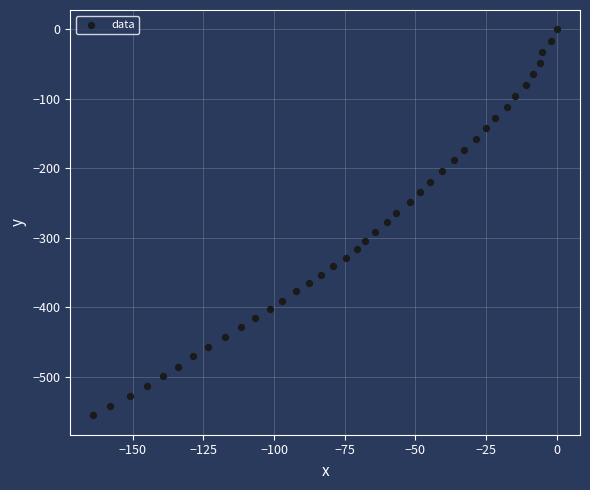

What is the range of Y values (max minus min)?

555.8